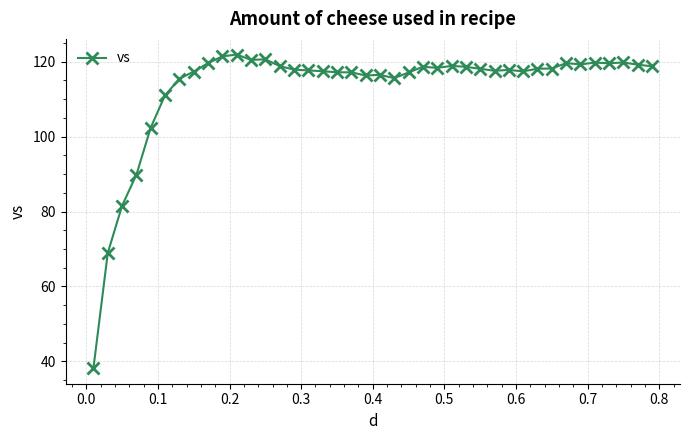

How many series are shown in this chart?

1